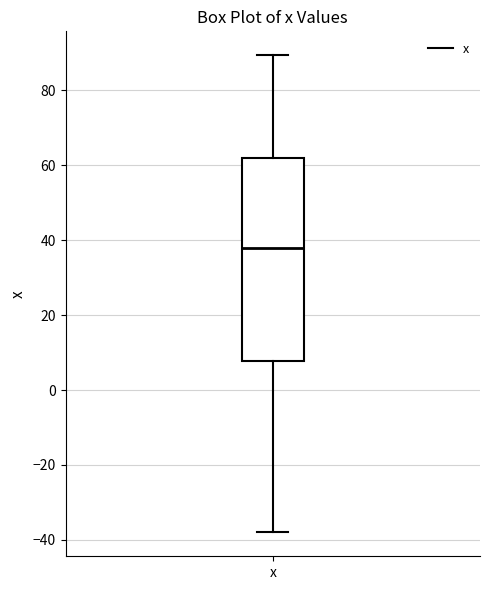

Where is the upper edge of the box for x on the y-axis? The values are not printed on the chart, so give them approximately, as read against the axis.

62